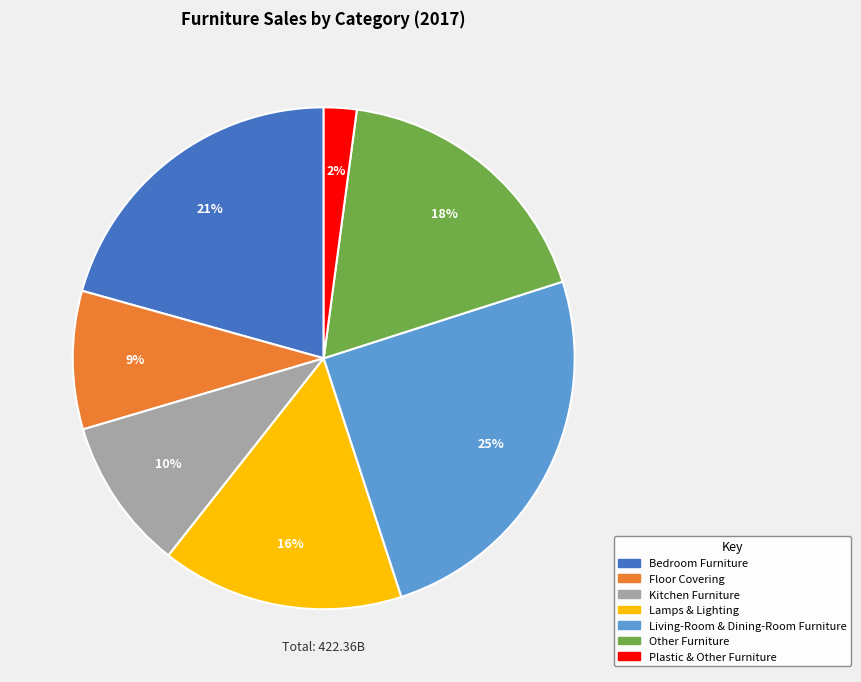

Combined, do Floor Covering and Lamps & Lighting account for over 50%?

No